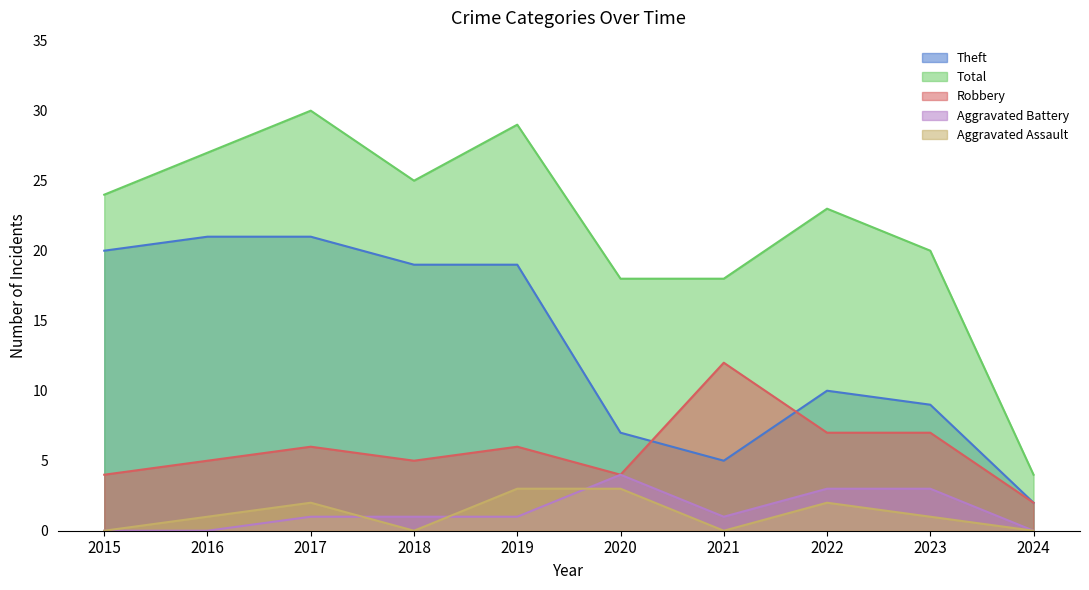

Which has a higher value, 2017 or 2020?

2017